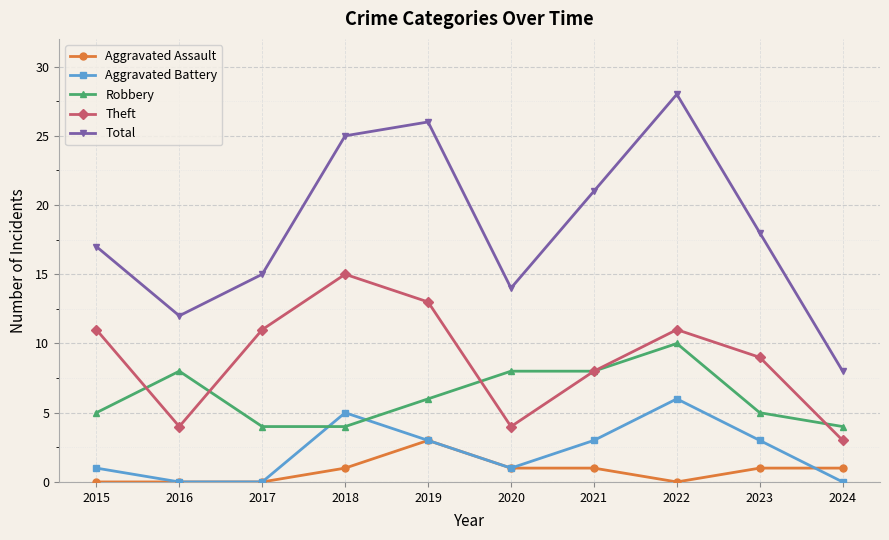

The Aggravated Assault series shows 0 at 2016. True or false?

True